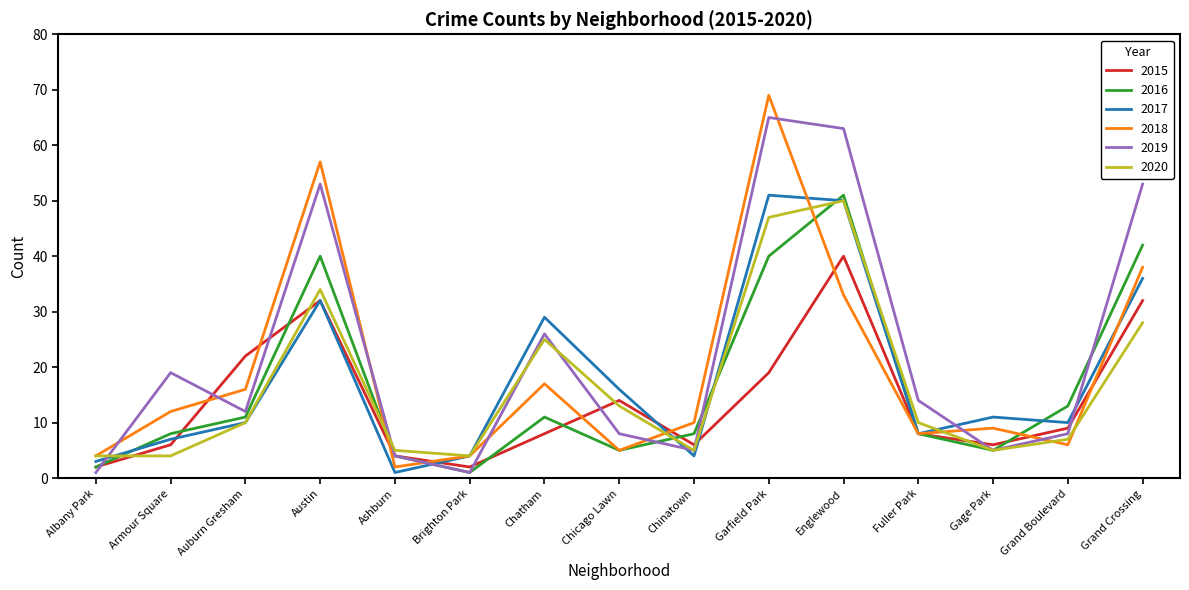

What position from the right is Chatham?

9